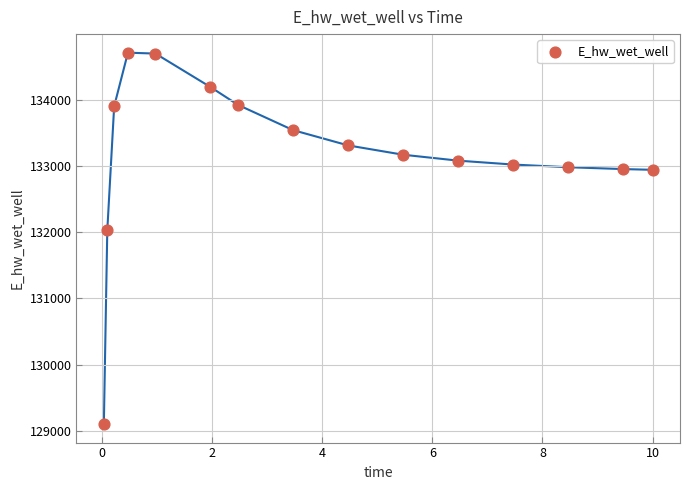

What is the range of Y values (max minus min)?

5610.2